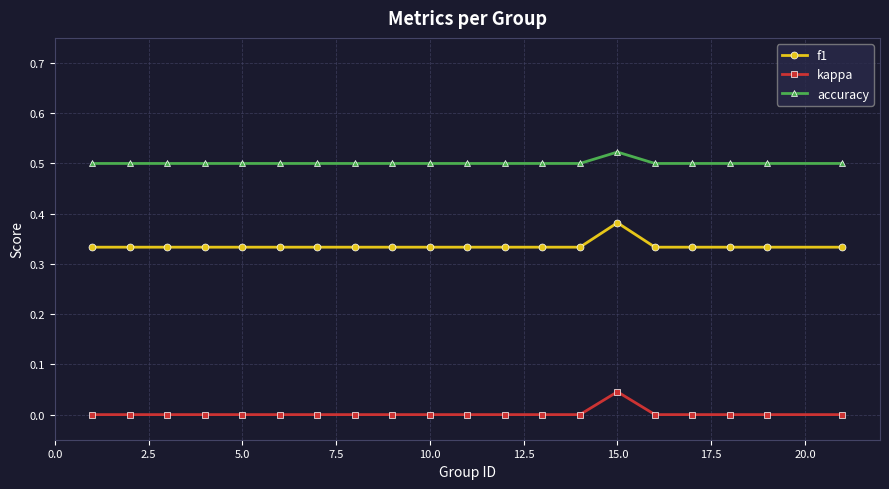

Rank the series by their maximum value, from highest to lowest.

accuracy, f1, kappa